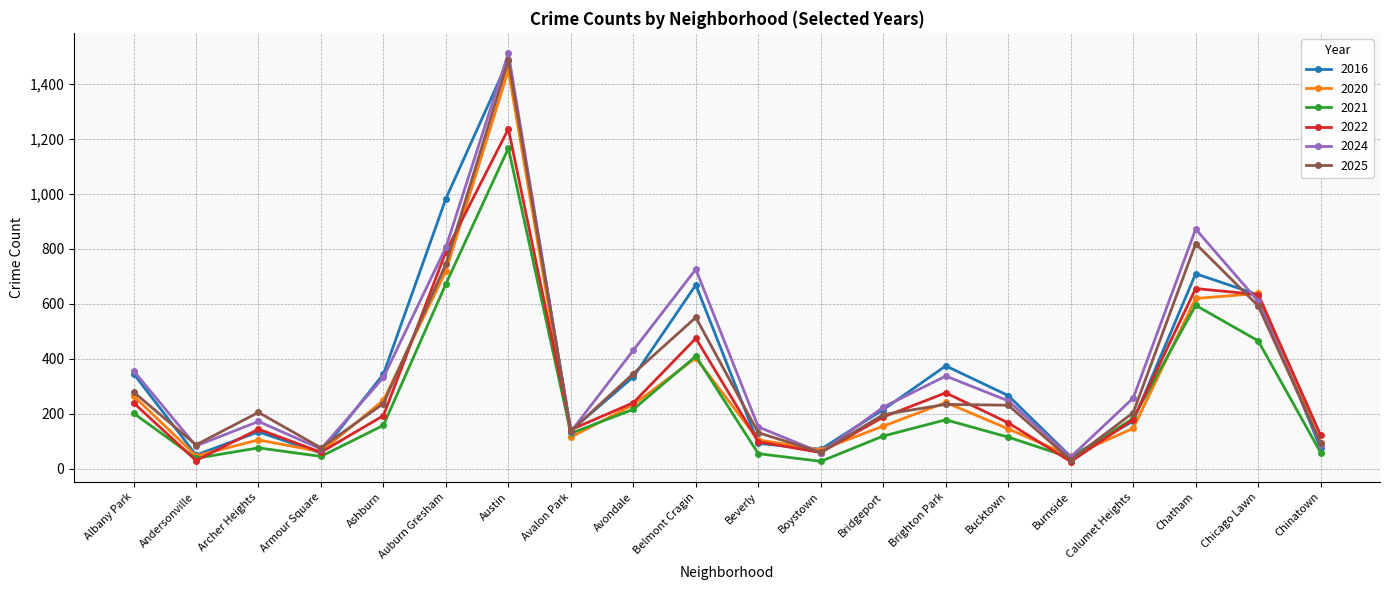

At which category is the sum across all series the highest?

Austin